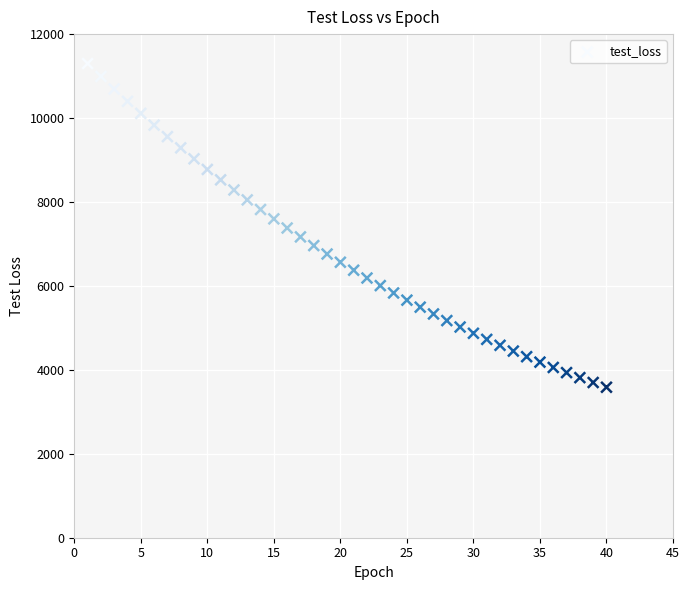

What is the range of Y values (max minus min)?

7713.2